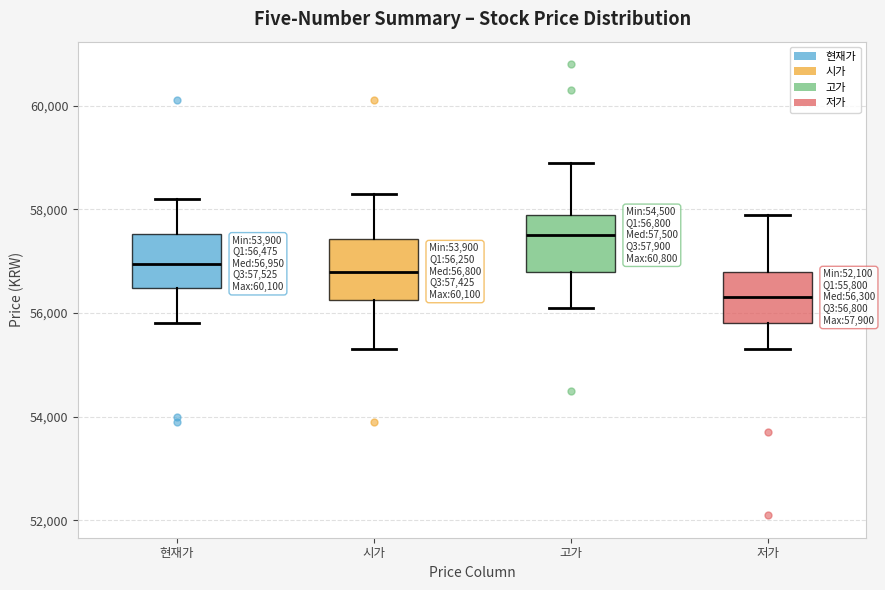

Which box's median line is the highest?

고가